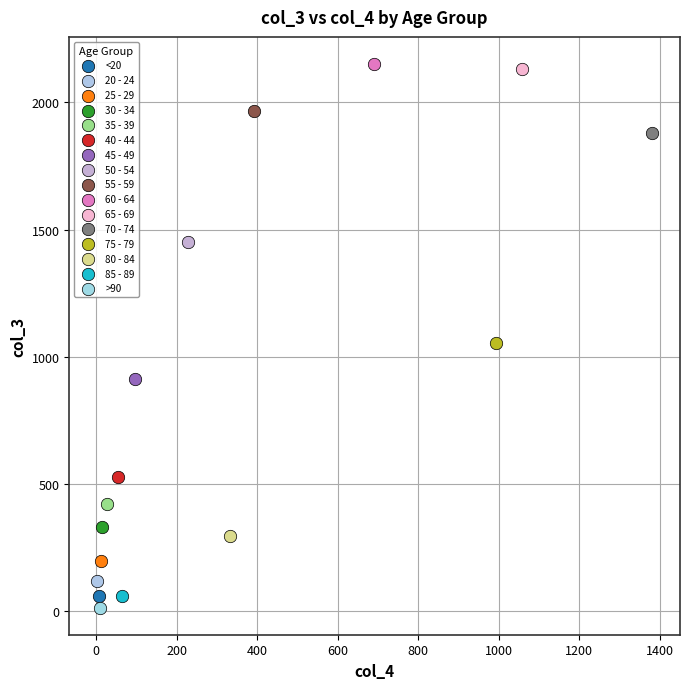

What are all the series names shown in the legend?

<20, 20 - 24, 25 - 29, 30 - 34, 35 - 39, 40 - 44, 45 - 49, 50 - 54, 55 - 59, 60 - 64, 65 - 69, 70 - 74, 75 - 79, 80 - 84, 85 - 89, >90